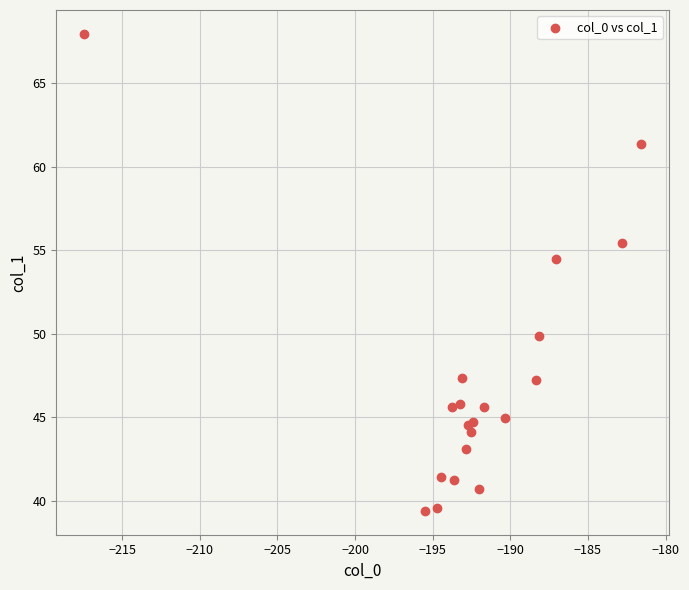

What Y value in the scatter plot is closest to 53?

54.5